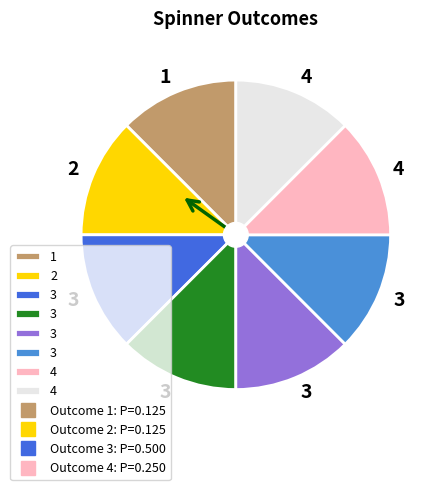

Is there a majority slice in this chart?

No